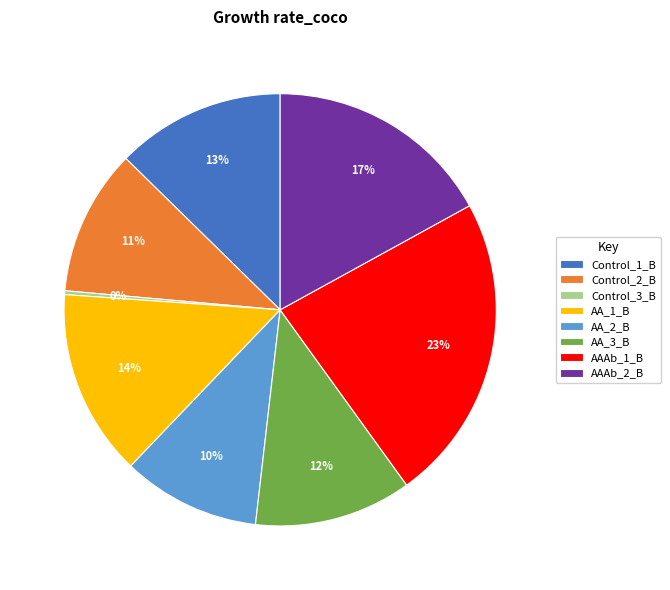

To the nearest percent, what portion does AA_1_B represent?

14%